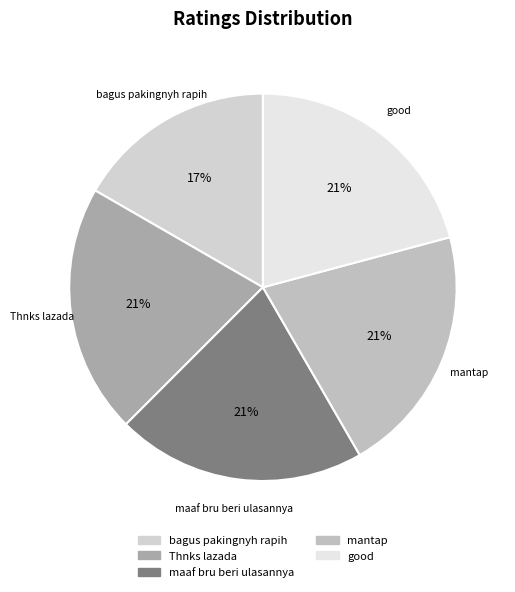

Count the number of slices in the pie.

5